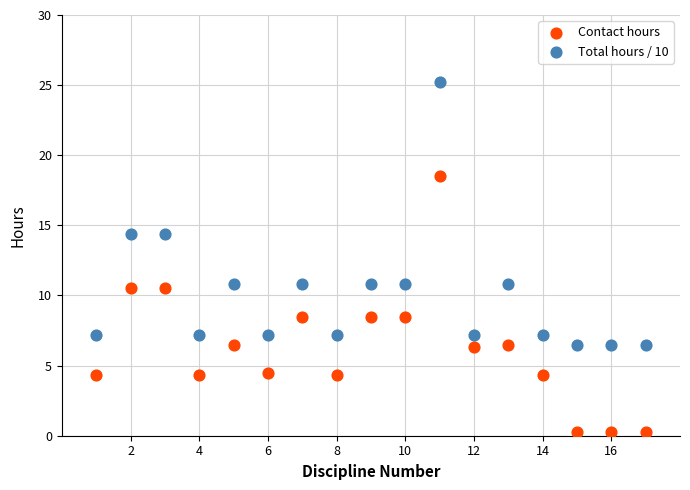

Which series has the widest spread of Y values?

Total hours / 10